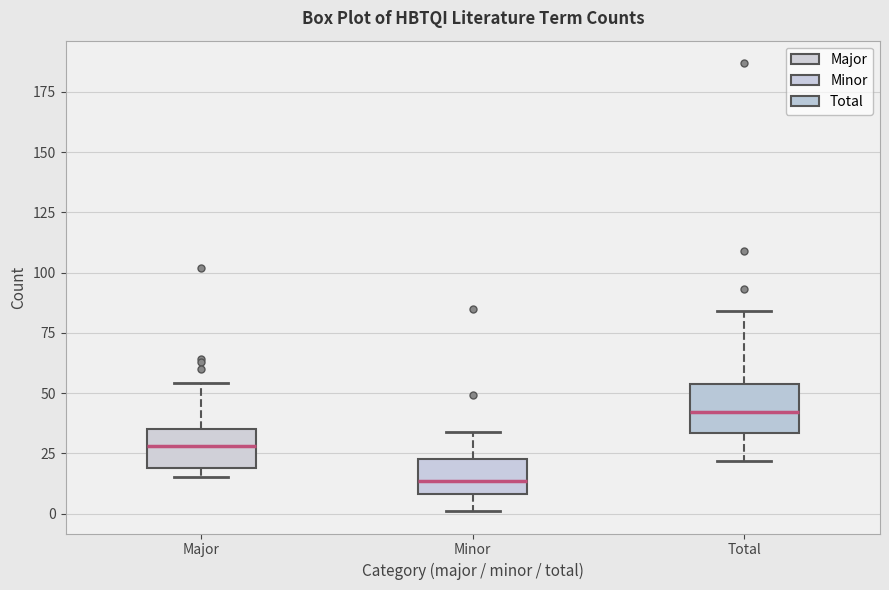

Reading left to right, transcribe this box plot: for each box, give where its median line is, the range the box spans, and where its two whiskers end, as read against the y-axis. The values are not printed on the chart, so give them approximately, as read against the axis.

Major: median 30, box 20 to 35, whiskers 15 to 55
Minor: median 15, box 10 to 25, whiskers 0 to 35
Total: median 40, box 35 to 55, whiskers 20 to 85